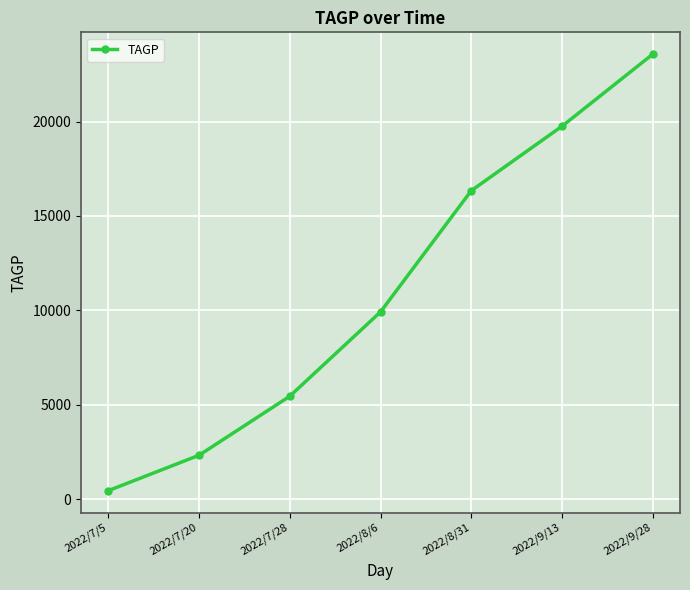

What is the sum of all values?

77811.4